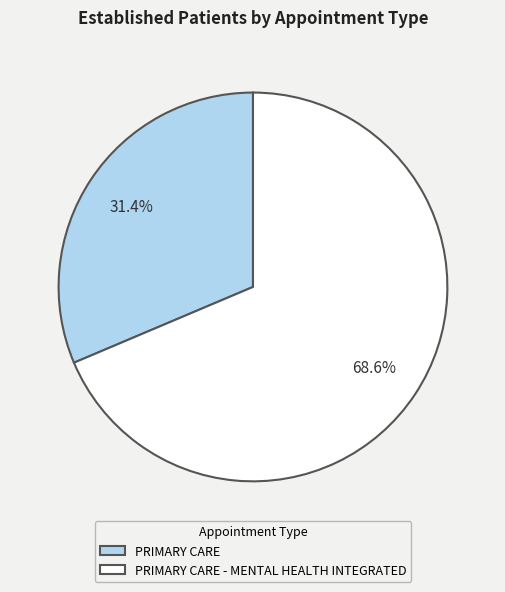

Count the number of slices in the pie.

2